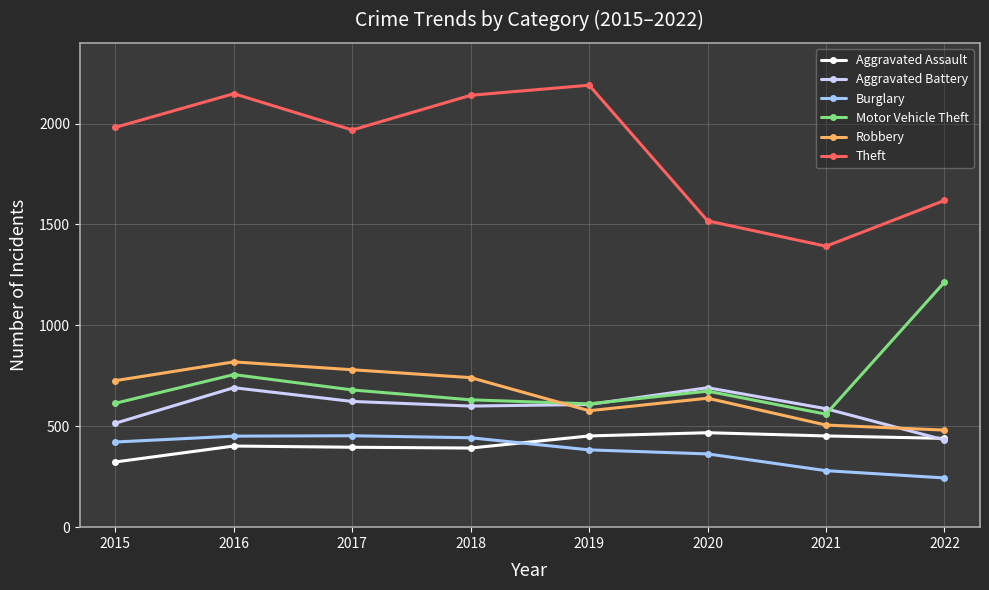

What is the minimum value for Aggravated Assault?

323